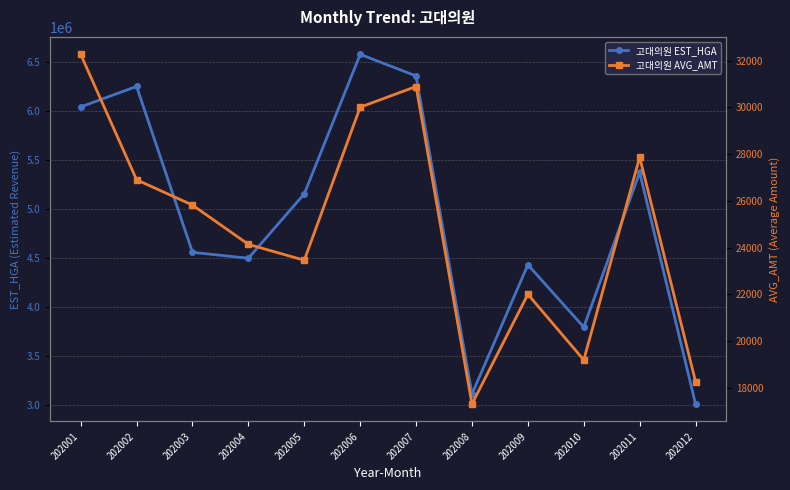

Rank the categories by 고대의원 EST_HGA value from lowest to highest.

202012, 202008, 202010, 202009, 202004, 202003, 202005, 202011, 202001, 202002, 202007, 202006